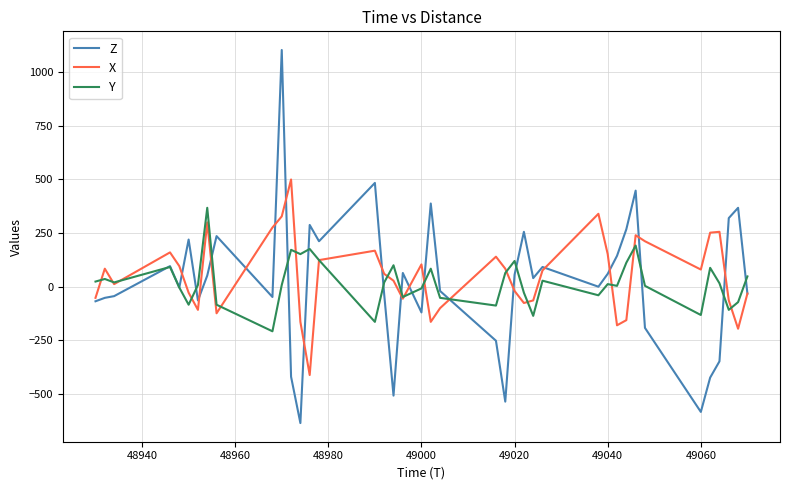

Count the number of categories in the chart.

40